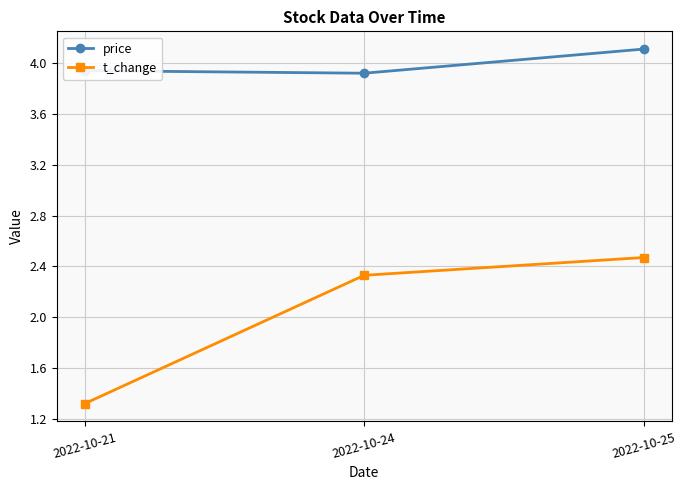

What is the value of the t_change point at the 3rd from the left?

2.5